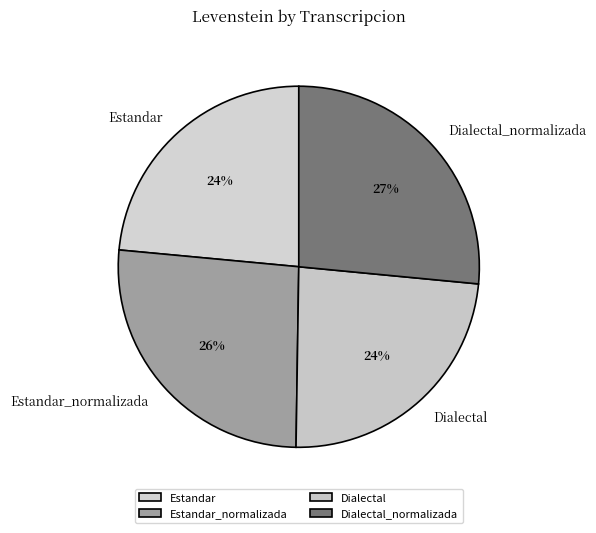

Is Dialectal the majority of the pie?

No